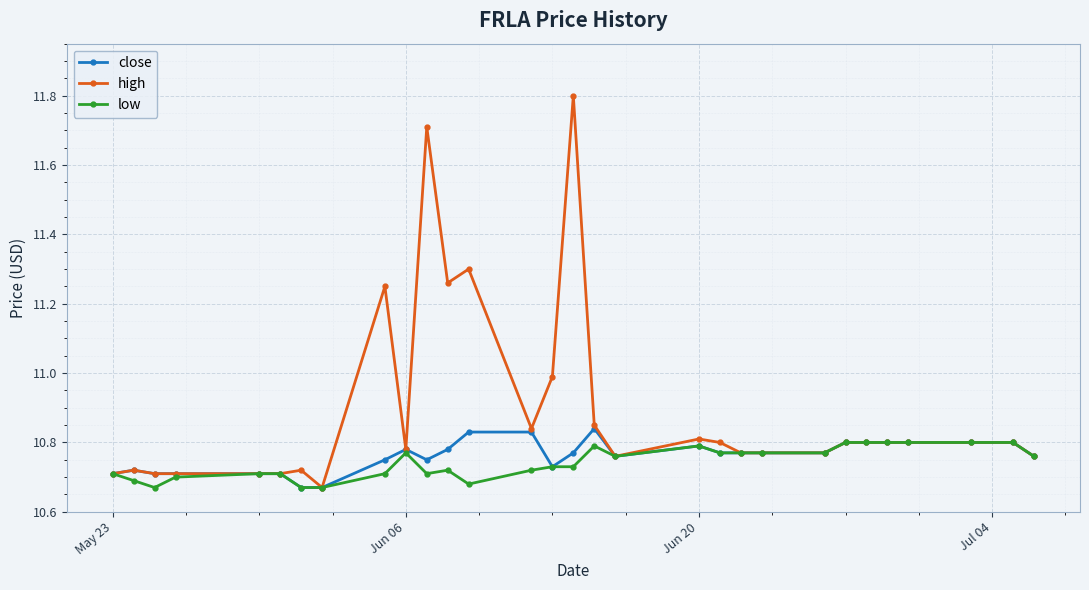

What is the maximum value shown in the chart?

11.8